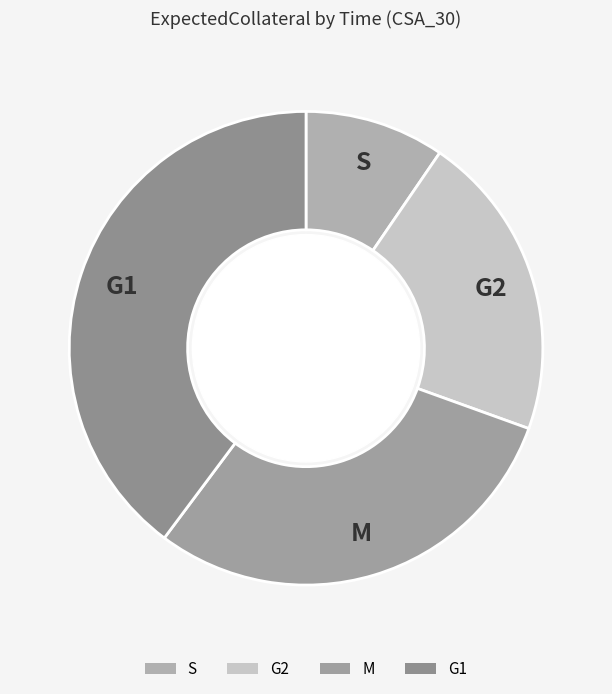

The S slice represents 15% of the pie. True or false?

False